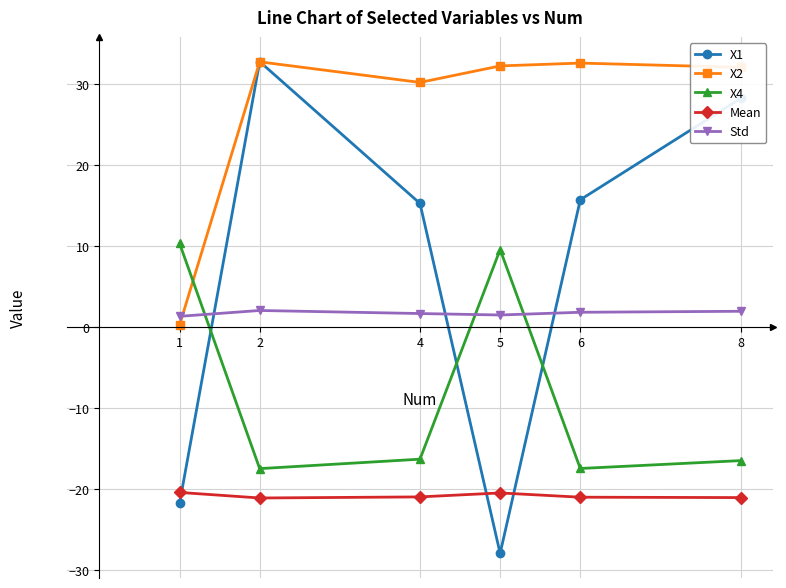

What is the spread (max minus min) of values at 8?

53.1